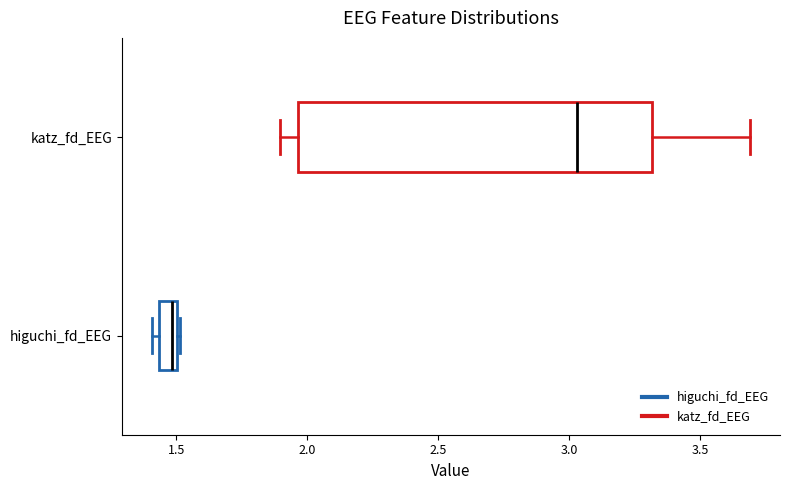

Which box has the furthest to the left median line?

higuchi_fd_EEG